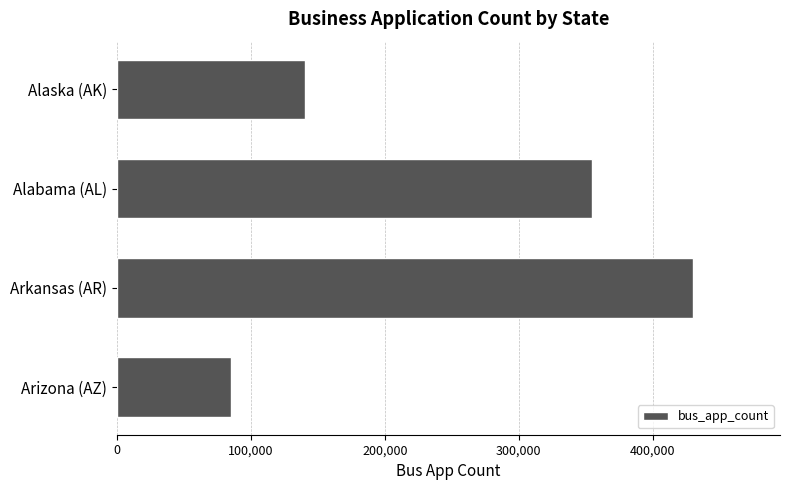

What is the change in value from Alaska (AK) to Alabama (AL)?

+214265